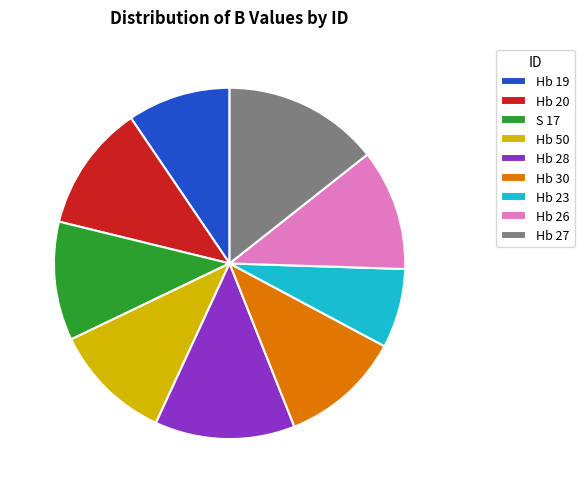

True or false: Hb 27 accounts for 26% of the total.

False